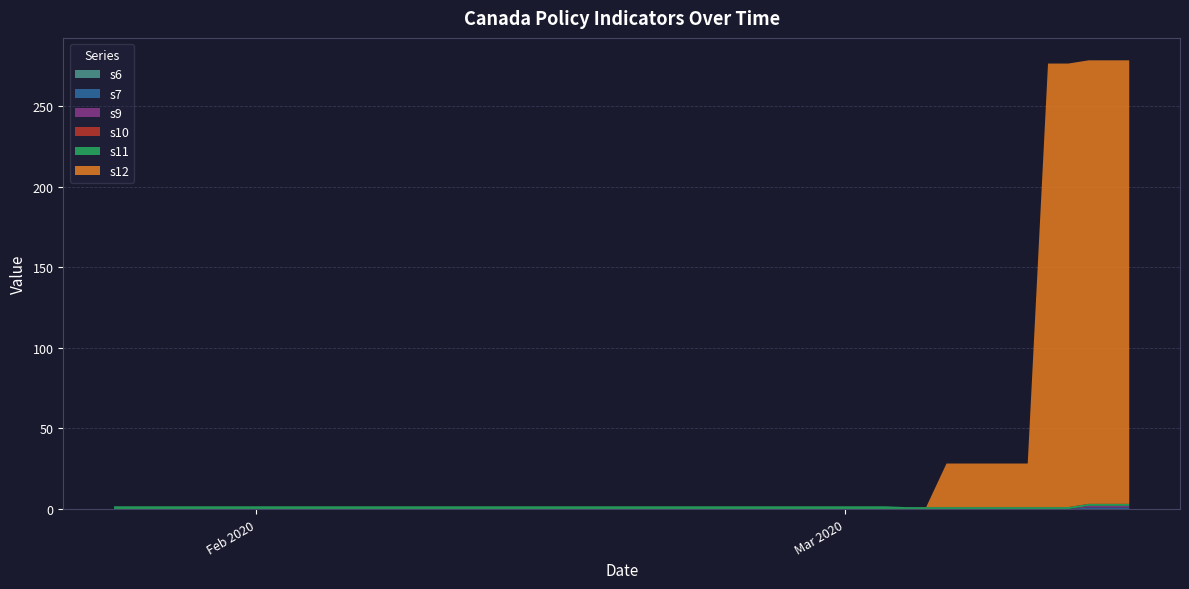

Reading left to right, what are all the values shown in this chart?

s6: 0.0	0.0	0.0	0.0	0.0	0.0	0.0	0.0	0.0	0.0	0.0	0.0	0.0	0.0	0.0	0.0	0.0	0.0	0.0	0.0	0.0	0.0	0.0	0.0	0.0	0.0	0.0	0.0	0.0	0.0	0.0	0.0	0.0	0.0	0.0	0.0	0.0	0.0	0.0	0.0
s7: 0.0	0.0	0.0	0.0	0.0	0.0	0.0	0.0	0.0	0.0	0.0	0.0	0.0	0.0	0.0	0.0	0.0	0.0	0.0	0.0	0.0	0.0	0.0	0.0	0.0	0.0	0.0	0.0	0.0	0.0	0.0	0.0	0.0	0.0	0.0	0.0	0.0	1.0	1.0	1.0
s9: 0.0	0.0	0.0	0.0	0.0	0.0	0.0	0.0	0.0	0.0	0.0	0.0	0.0	0.0	0.0	0.0	0.0	0.0	0.0	0.0	0.0	0.0	0.0	0.0	0.0	0.0	0.0	0.0	0.0	0.0	0.0	0.0	0.0	0.0	0.0	0.0	0.0	1.0	1.0	1.0
s10: 0.0	0.0	0.0	0.0	0.0	0.0	0.0	0.0	0.0	0.0	0.0	0.0	0.0	0.0	0.0	0.0	0.0	0.0	0.0	0.0	0.0	0.0	0.0	0.0	0.0	0.0	0.0	0.0	0.0	0.0	0.0	0.0	0.0	0.0	0.0	0.0	0.0	0.0	0.0	0.0
s11: 1.8	1.8	1.8	1.8	1.8	1.8	1.8	1.8	1.8	1.8	1.8	1.8	1.8	1.8	1.8	1.8	1.8	1.8	1.8	1.8	1.8	1.8	1.8	1.8	1.8	1.8	1.8	1.8	1.2	1.2	1.2	1.2	1.2	1.2	1.2	1.2	1.2	1.2	1.2	1.2
s12: 0.0	0.0	0.0	0.0	0.0	0.0	0.0	0.0	0.0	0.0	0.0	0.0	0.0	0.0	0.0	0.0	0.0	0.0	0.0	0.0	0.0	0.0	0.0	0.0	0.0	0.0	0.0	0.0	0.0	0.0	27.0	27.0	27.0	27.0	27.0	275.0	275.0	275.0	275.0	275.0